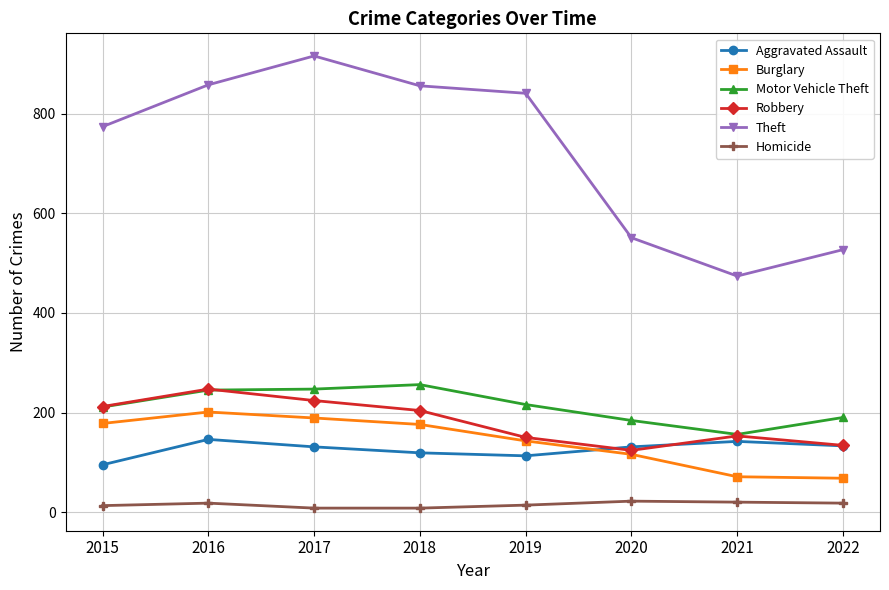

What is the difference between the highest and lowest values at 2021?

454